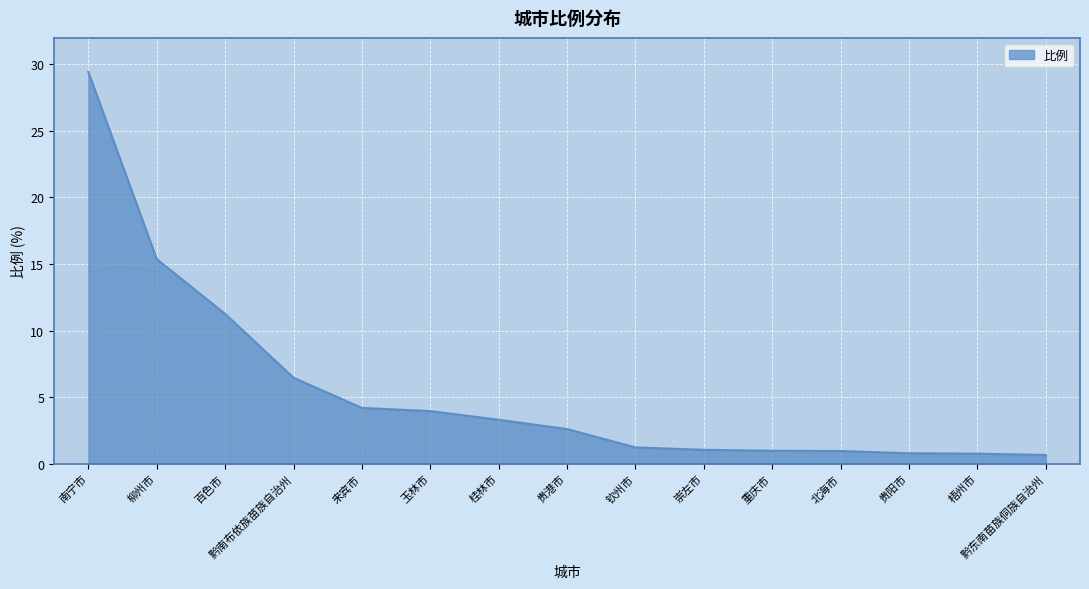

Which label corresponds to the largest value in the chart?

南宁市